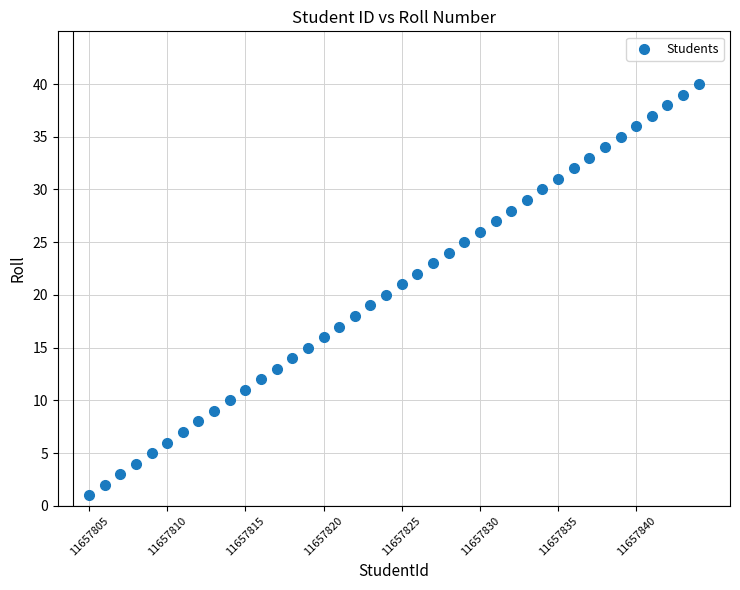

What is the range of X values (max minus min)?

39